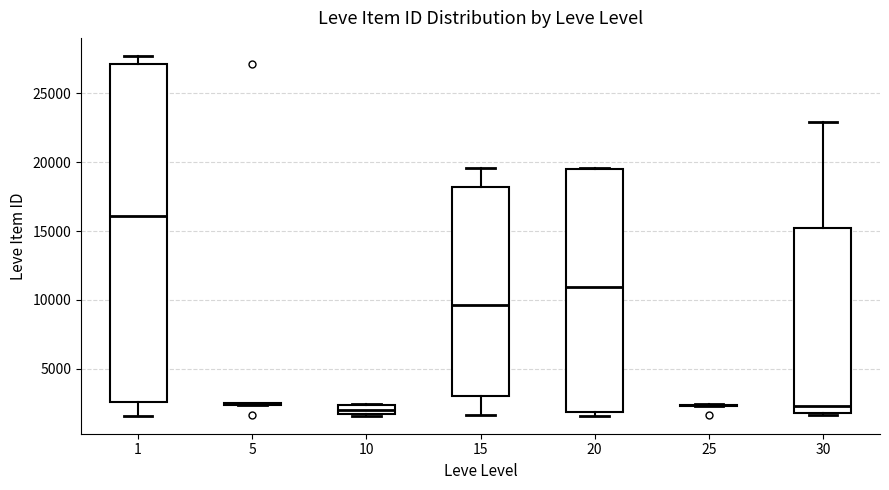

Where is the lower edge of the box at x = 20 on the y-axis? The values are not printed on the chart, so give them approximately, as read against the axis.

2000